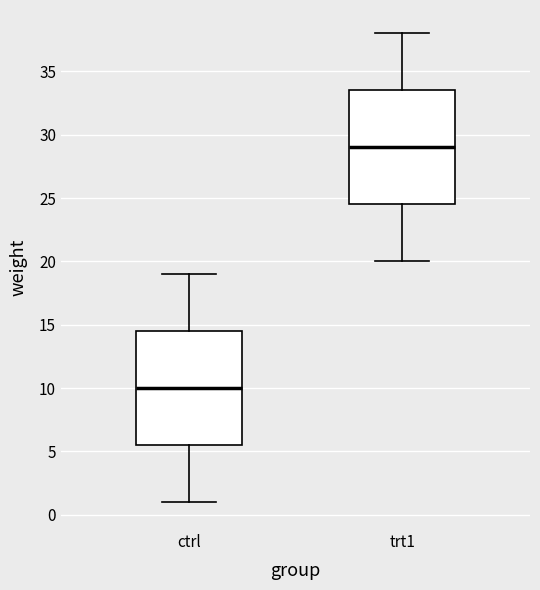

Which box's median line is the highest?

trt1